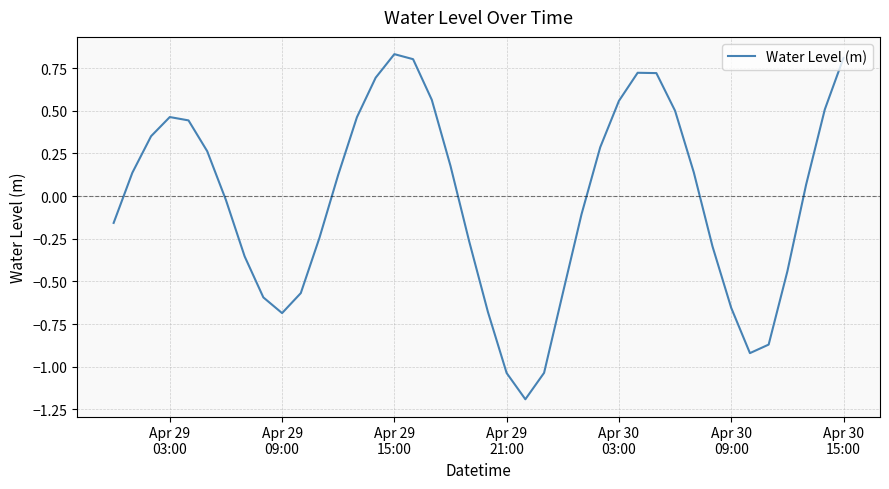

How many interior local peaks (higher than both neighbors) does the data have?

3